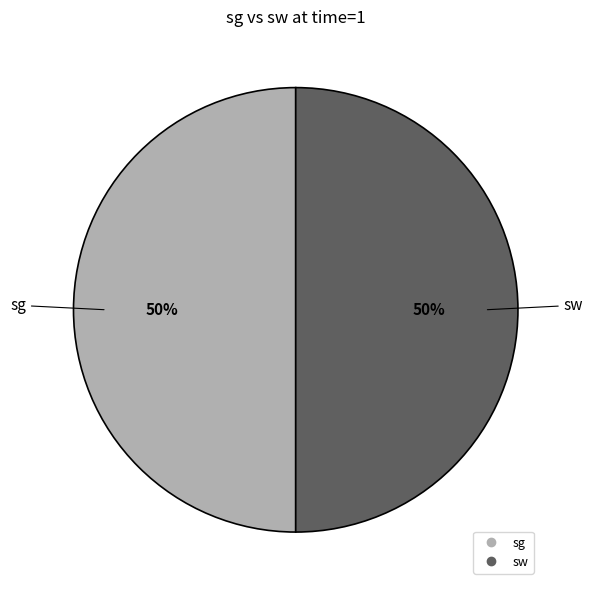

How many segments does this pie chart have?

2